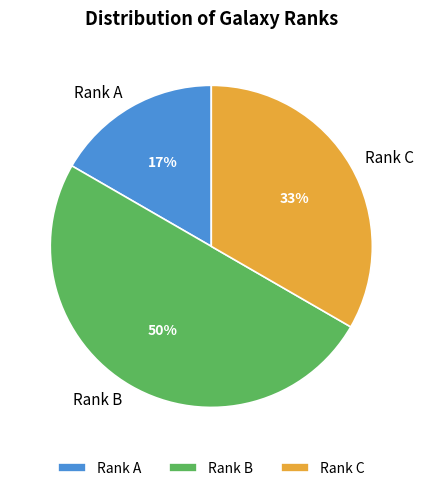

Does Rank A account for over 50% of the chart?

No